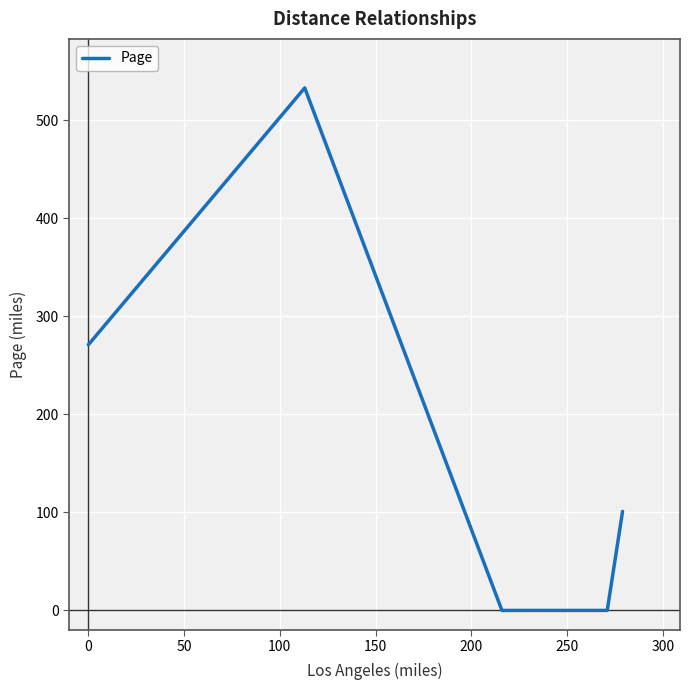

Count the values in the range 0 to 271.

4